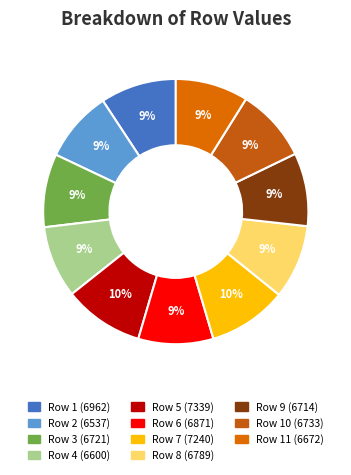

Rank the categories by value from highest to lowest.

Row 5, Row 7, Row 1, Row 6, Row 8, Row 10, Row 3, Row 9, Row 11, Row 4, Row 2